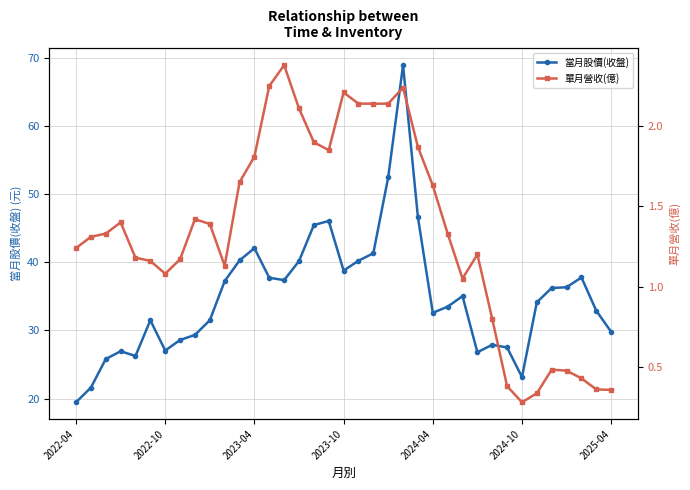

What is the sum of the 當月股價(收盤) values at 29 and 7?

56.1